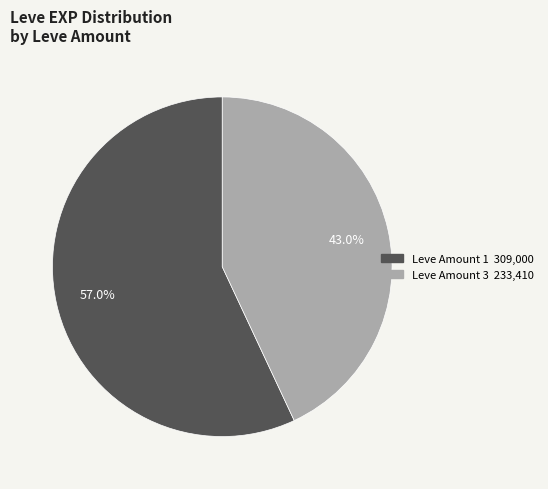

Is there a majority slice in this chart?

Yes